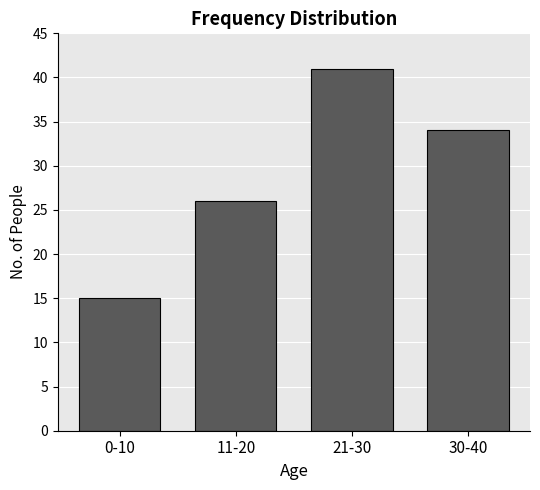

How many data points are less than 34?

2